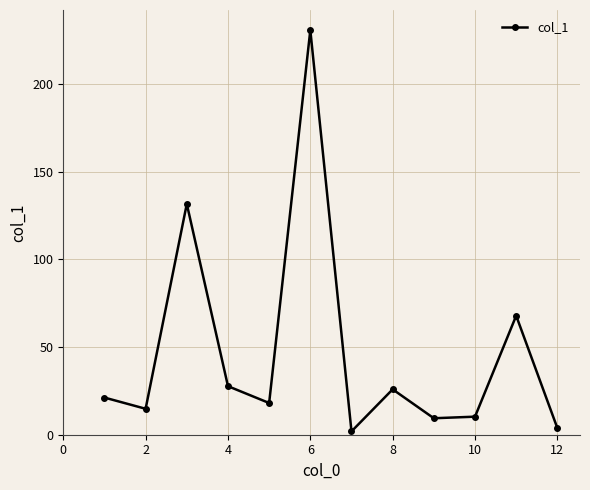

How many points are higher than both their immediate neighbors (excluding endpoints)?

4